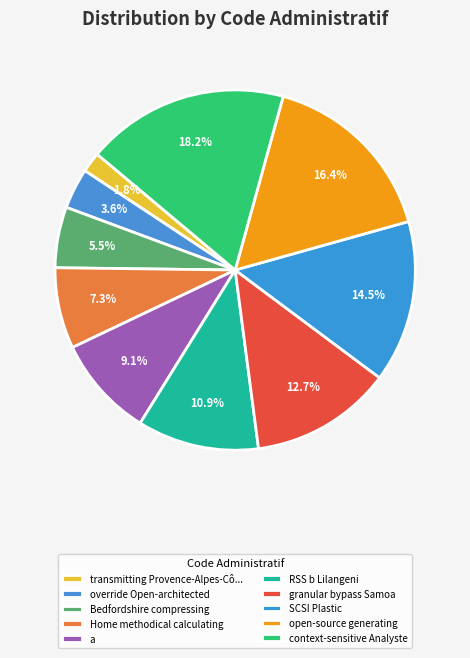

To the nearest percent, what is the average slice percentage?

10%